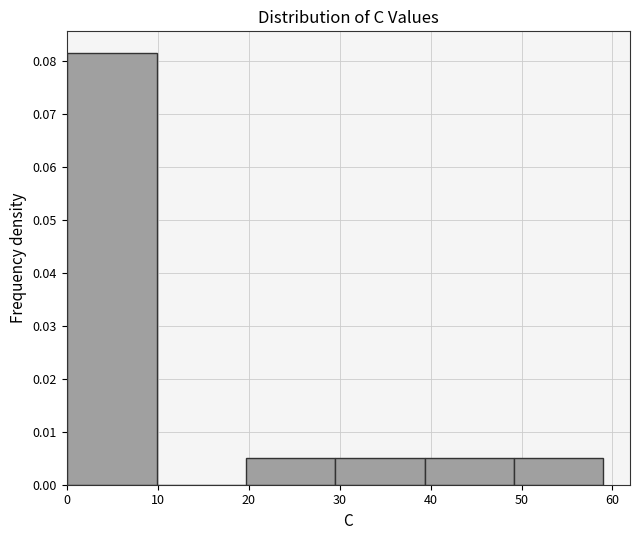

Reading left to right, list every bar in this chart as the range it spans on the x-axis followed by its height. Neither the bar edges nor the heights are printed on the chart, so give them approximately, as read against the axes.

0 to 10: 0.081
10 to 20: 0
20 to 30: 0.005
30 to 39: 0.005
39 to 49: 0.005
49 to 59: 0.005